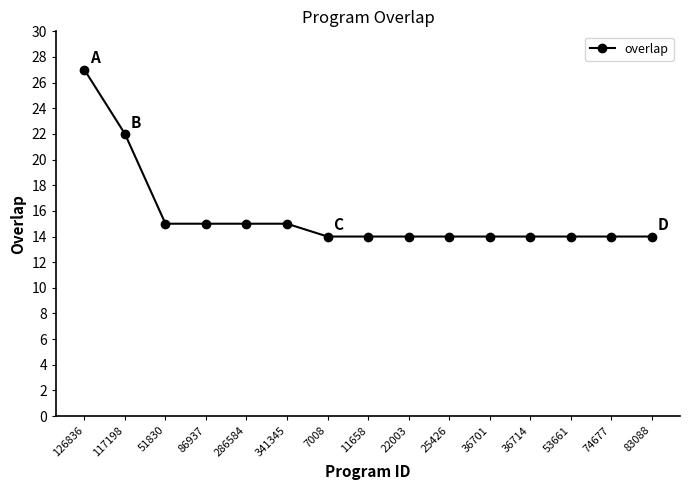

What is the change in value from 126836 to 7008?

-13